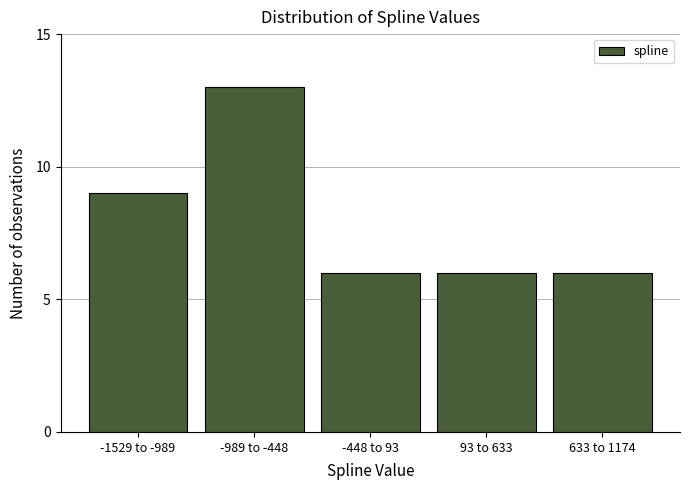

Reading left to right, what are all the values shown in this chart?

9	13	6	6	6